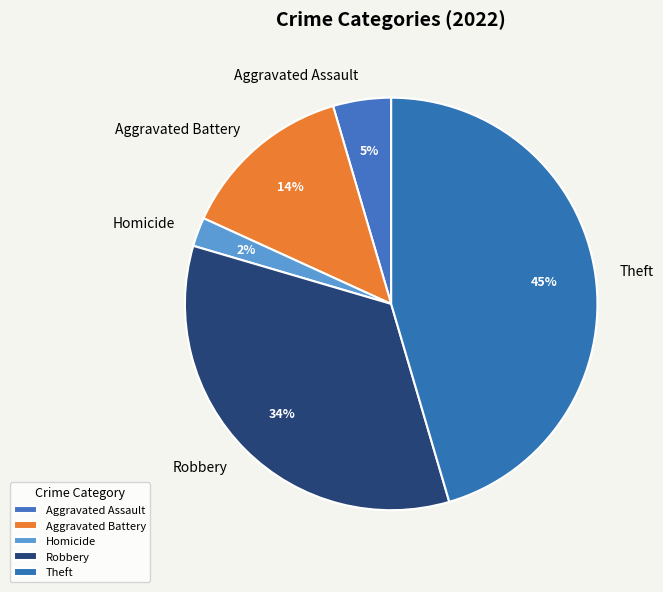

Rank the categories by value from highest to lowest.

Theft, Robbery, Aggravated Battery, Aggravated Assault, Homicide